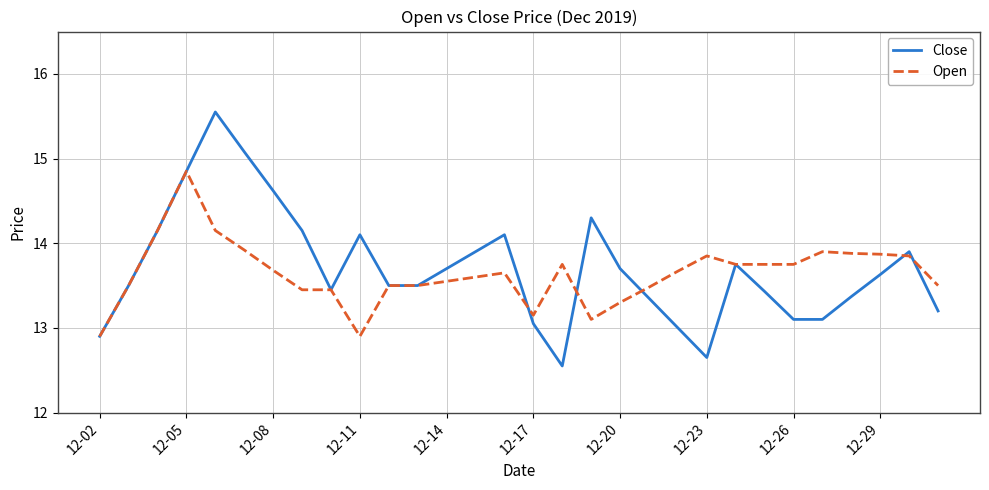

True or false: Close and Open cross at least once.

True